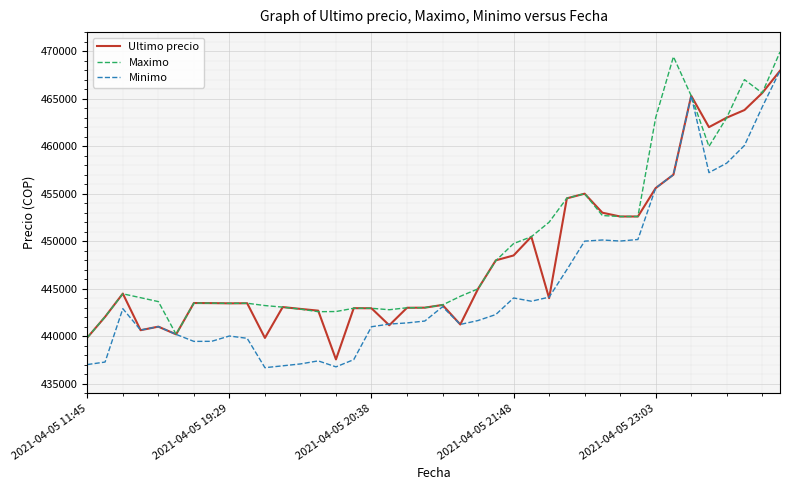

What is the lowest value of the Ultimo precio series?

437562